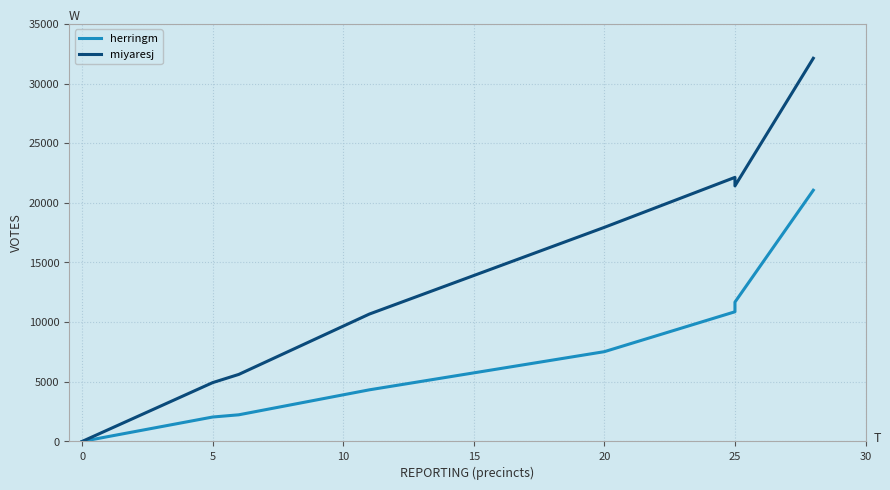

True or false: herringm and miyaresj intersect in this chart.

False